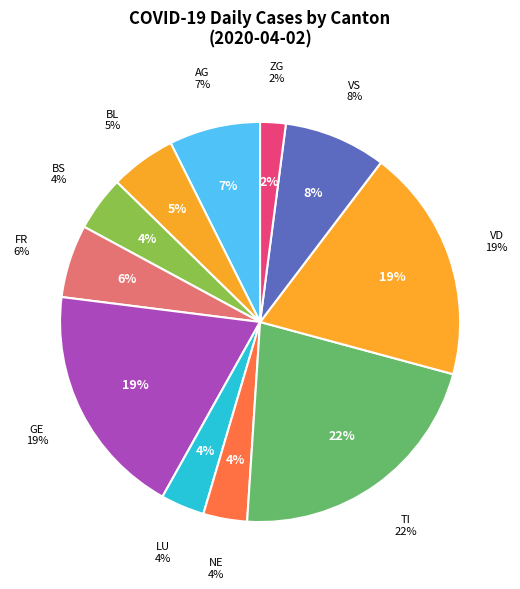

What is the total percentage of LU and NE?

7.1%